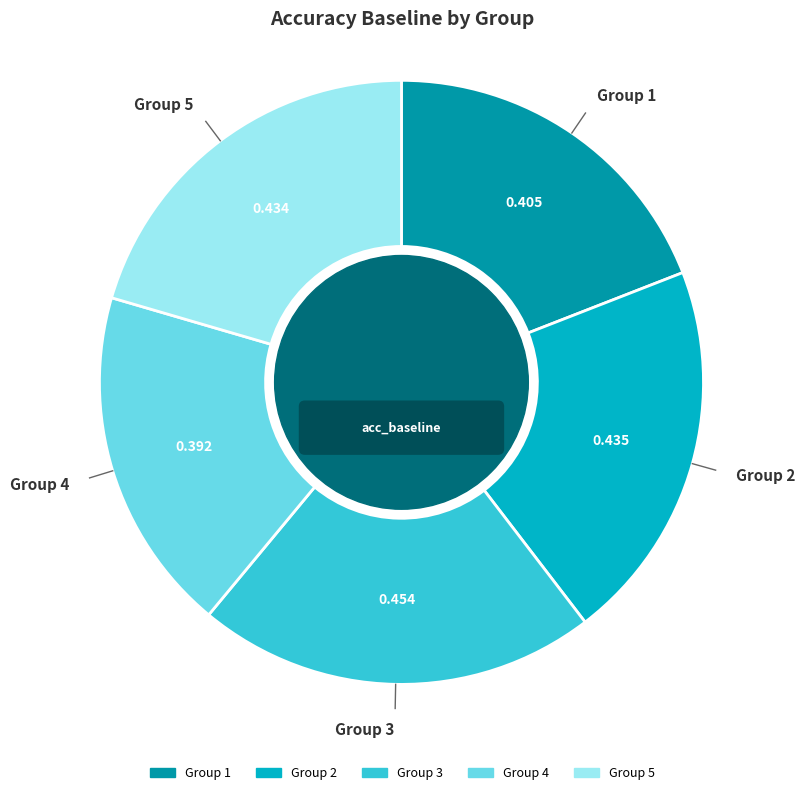

To the nearest percent, what percentage of the pie is 3?

21%